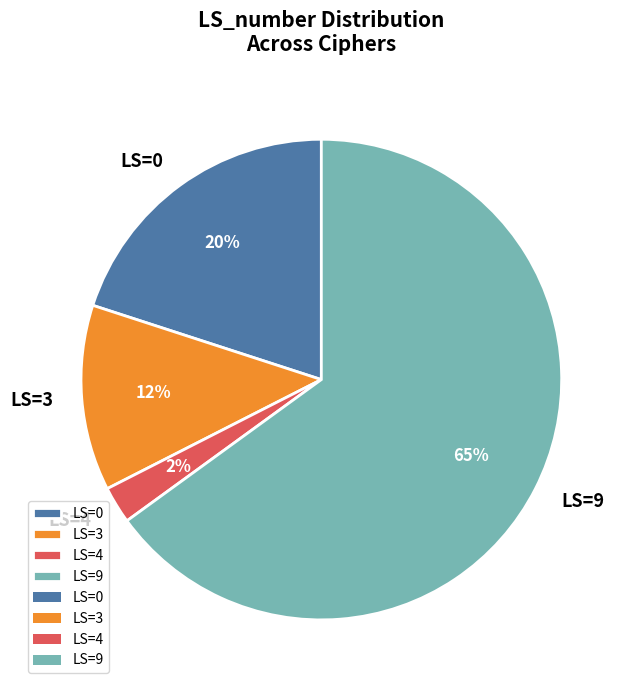

To the nearest percent, what is the difference between the LS=4 and LS=0 slice percentages?

18%